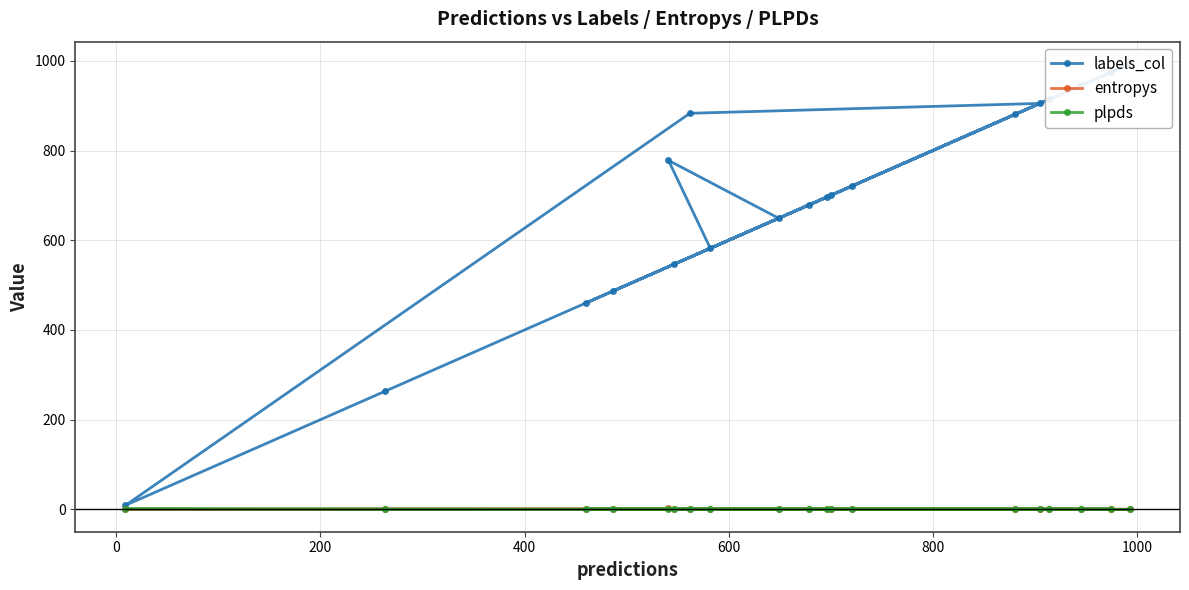

What is the greatest value displayed?

993.0